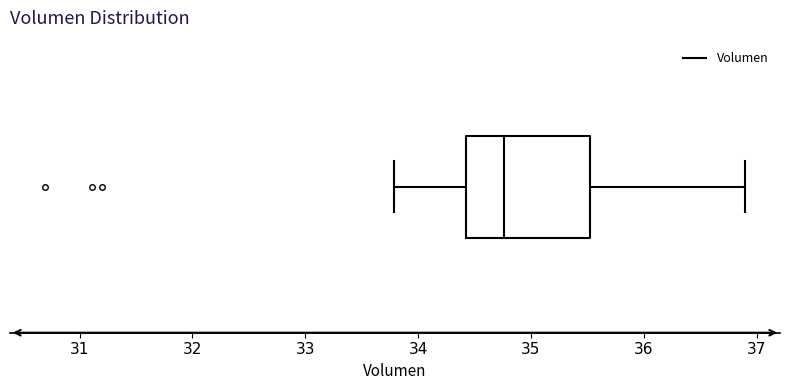

Transcribe this box plot: give where the median line is, the range the box spans, and where the two whiskers end, as read against the x-axis. The values are not printed on the chart, so give them approximately, as read against the axis.

median 34.8, box 34.4 to 35.5, whiskers 33.8 to 36.9